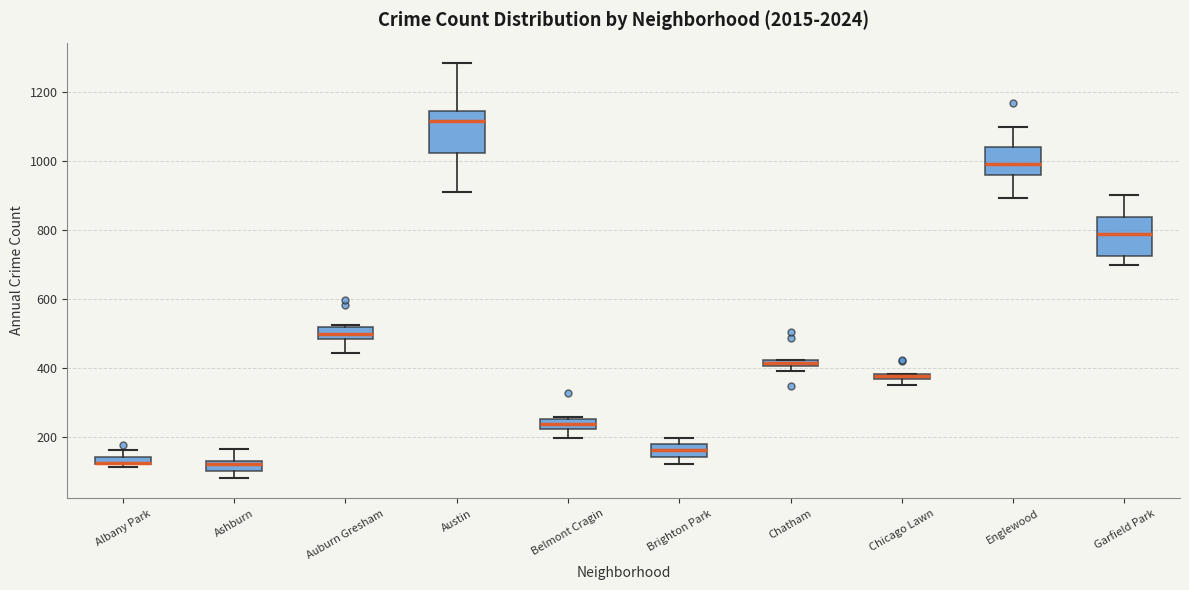

Where is the lower edge of the box for Chicago Lawn on the y-axis? The values are not printed on the chart, so give them approximately, as read against the axis.

360